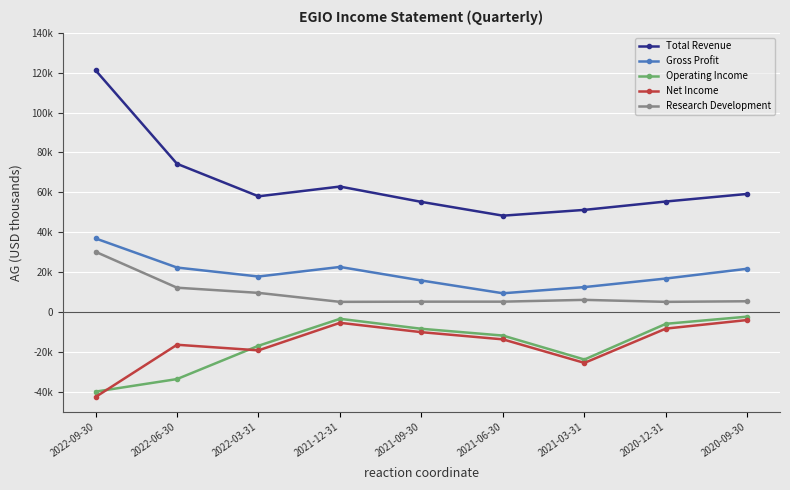

Rank the series by their maximum value, from highest to lowest.

Total Revenue, Gross Profit, Research Development, Operating Income, Net Income